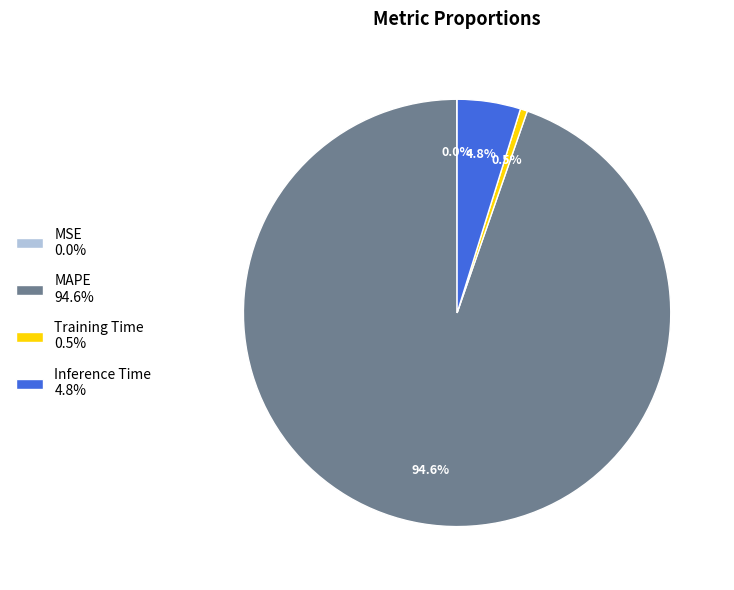

What percentage is NOT represented by Training Time?

99.5%